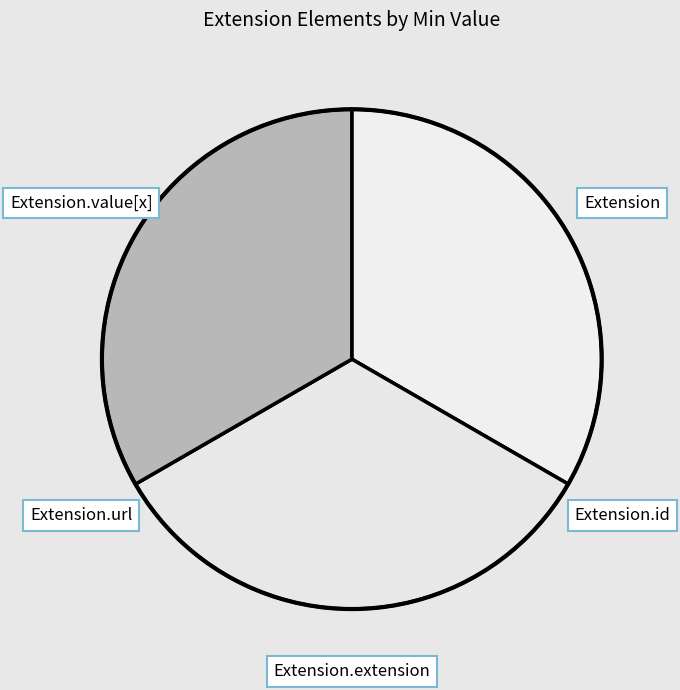

To the nearest percent, what is the average slice percentage?

20%